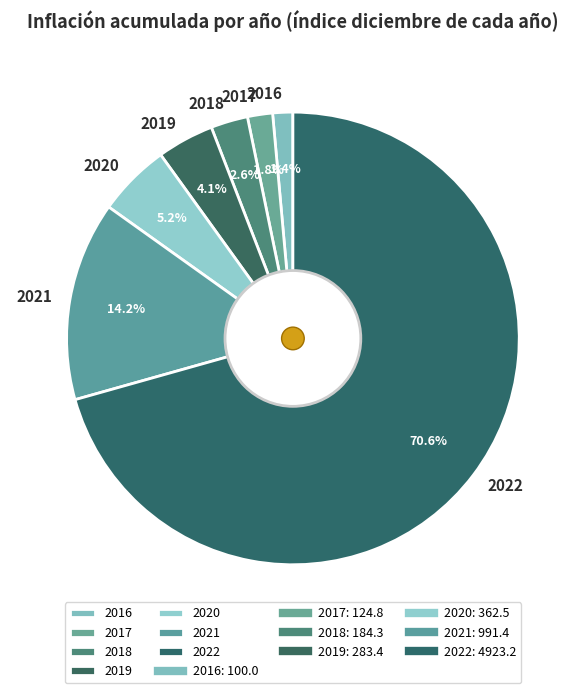

How much of the chart is everything except 2021?

85.8%